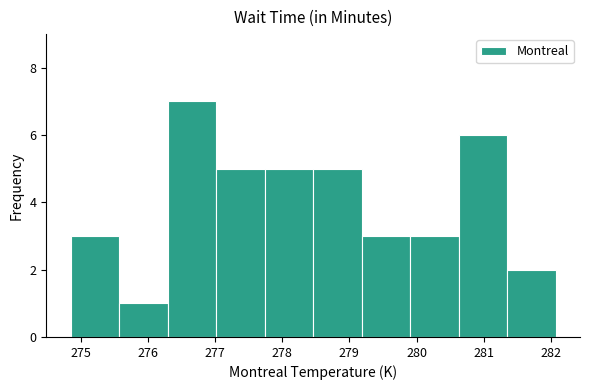

How tall is the bar that spans 281.3 to 282.1 on the x-axis? Neither the bar edges nor the heights are printed on the chart, so give them approximately, as read against the axes.

2